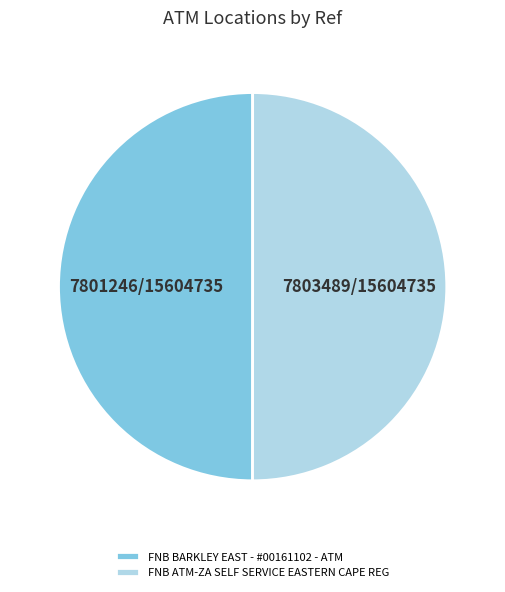

Is it true that FNB ATM-ZA SELF SERVICE EASTERN CAPE REG is 50% of the pie?

True